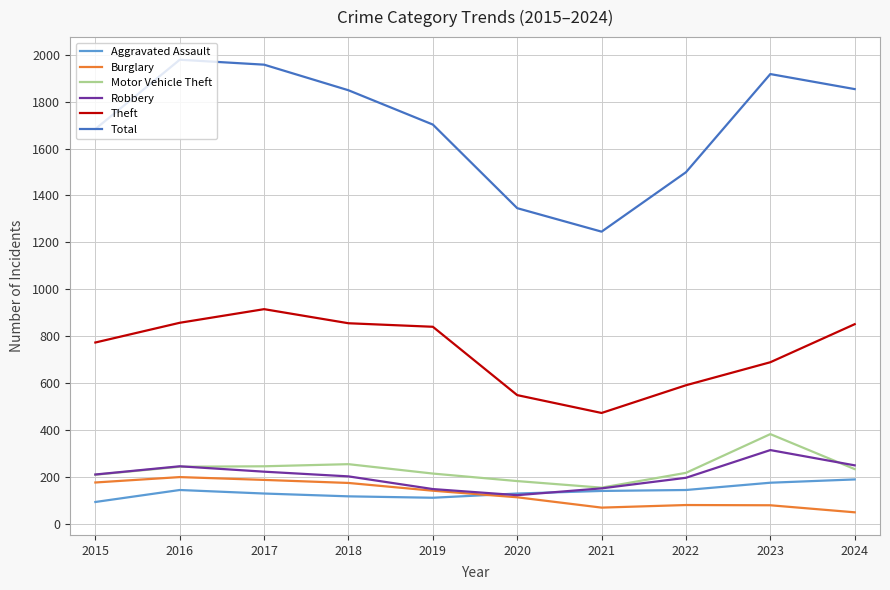

Where is Total nearest to the value 1612?

2015